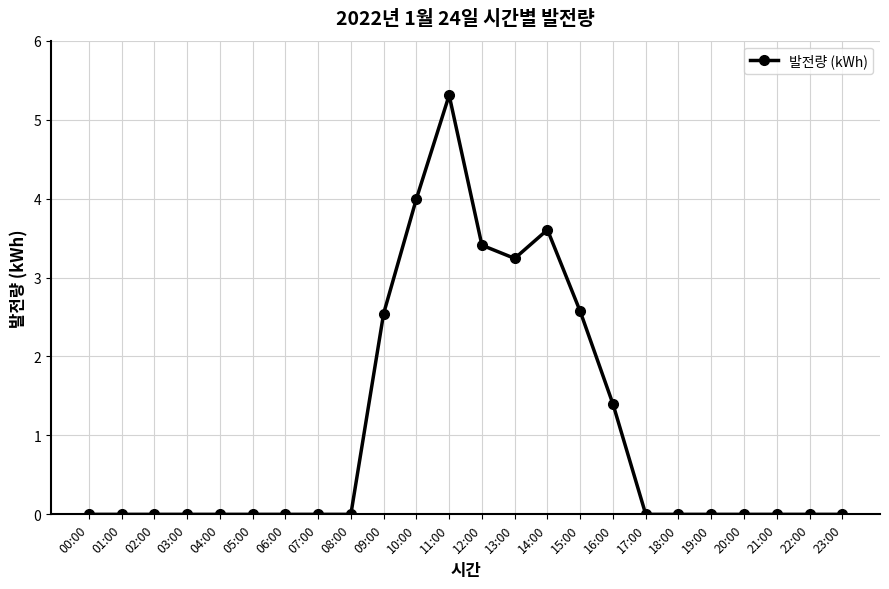

Between 13:00 and 09:00, which is larger?

13:00